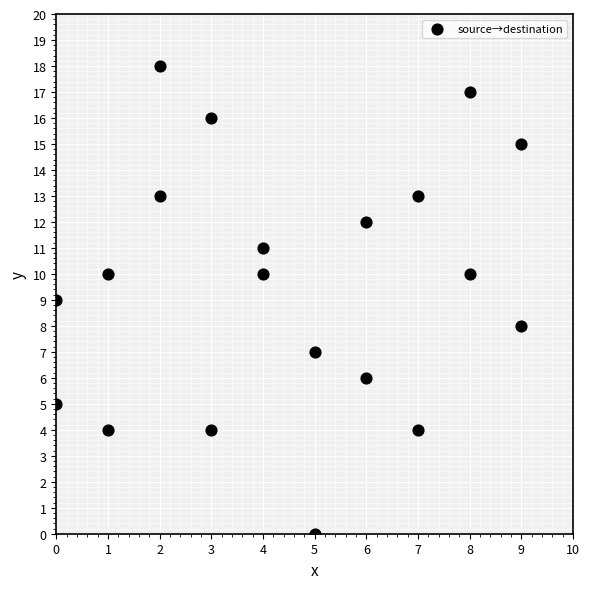

What is the range of Y values (max minus min)?

18